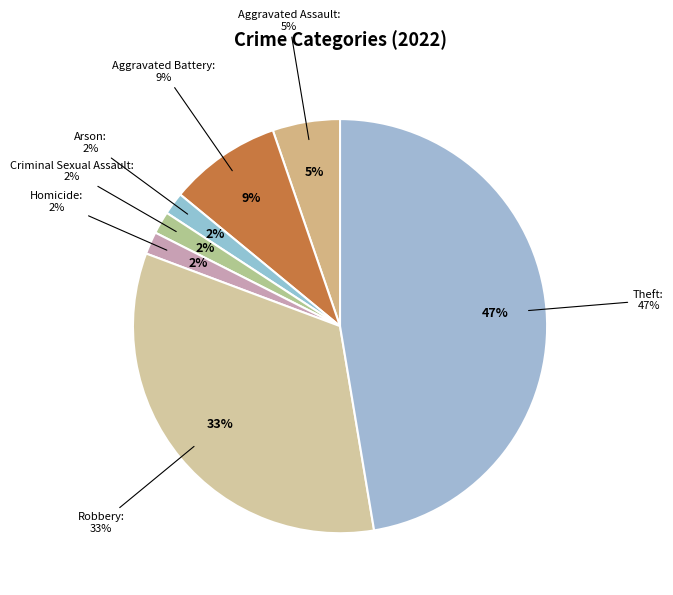

To the nearest percent, what is the difference between the Theft and Aggravated Assault slice percentages?

42%